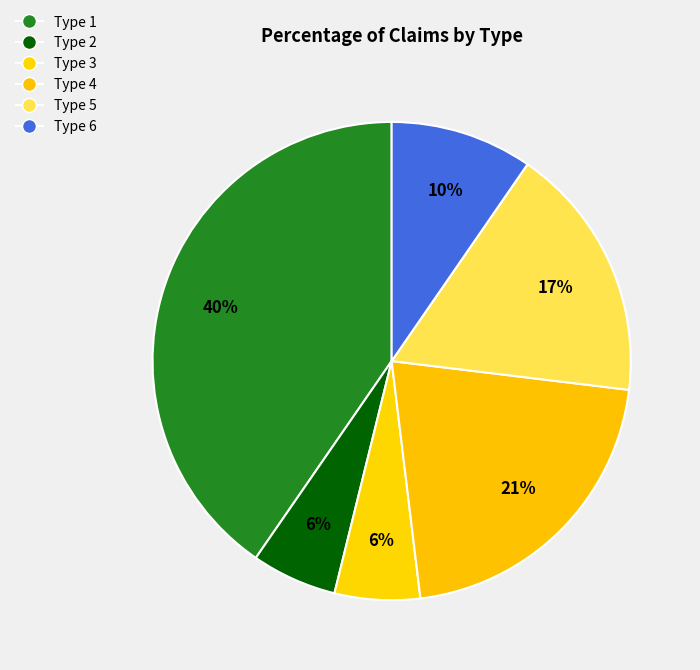

What is the smallest slice in the pie chart?

Type 2